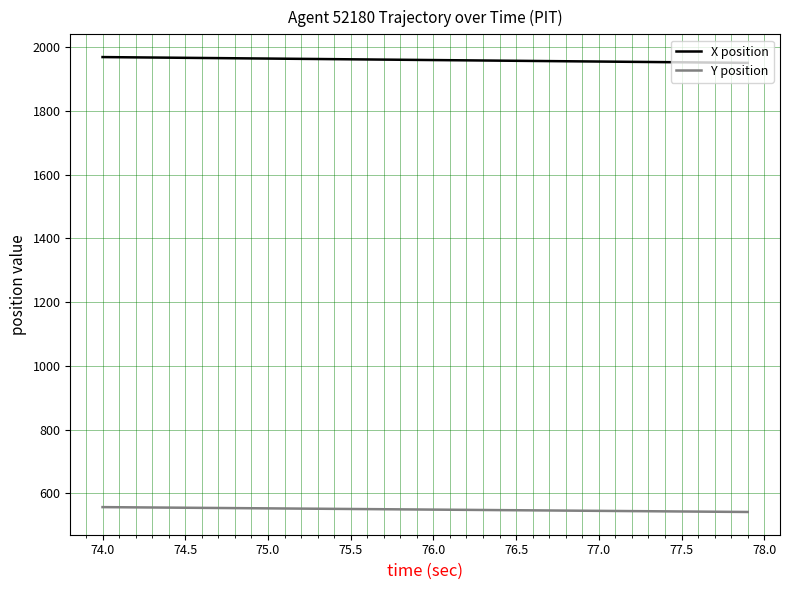

Which series has the widest spread of values?

X position